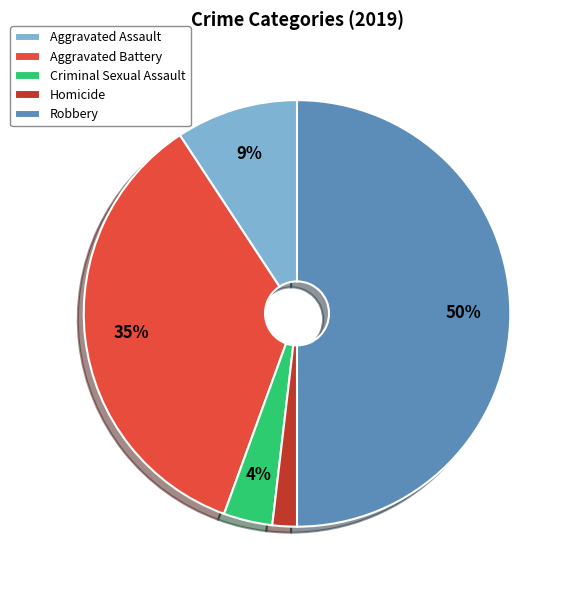

Which has a higher value, Criminal Sexual Assault or Robbery?

Robbery